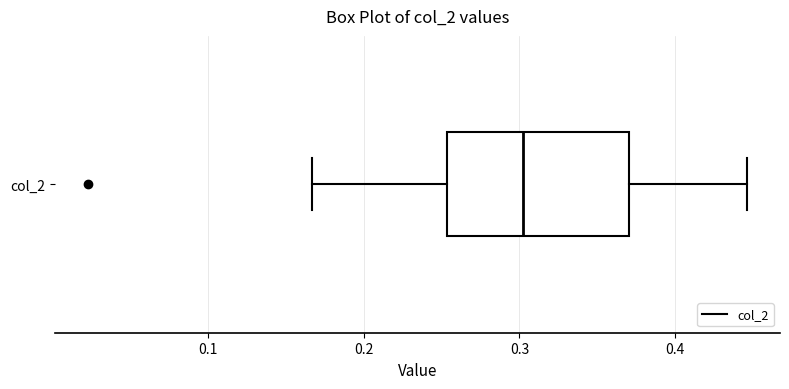

Read this box plot against the x-axis: the position of the median line, the range covered by the box, and the ends of both whiskers. The values are not printed on the chart, so give them approximately, as read against the axis.

median 0.30, box 0.25 to 0.37, whiskers 0.17 to 0.45